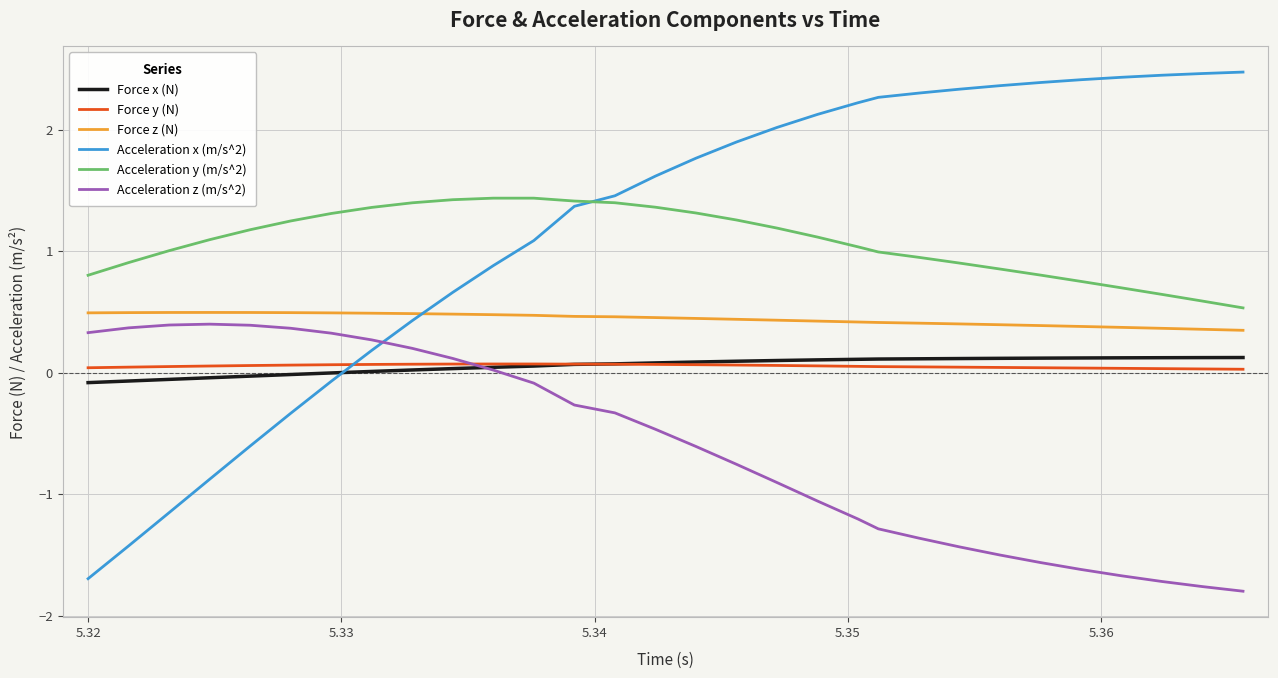

How many positive values does the Acceleration z (m/s^2) series have?

11